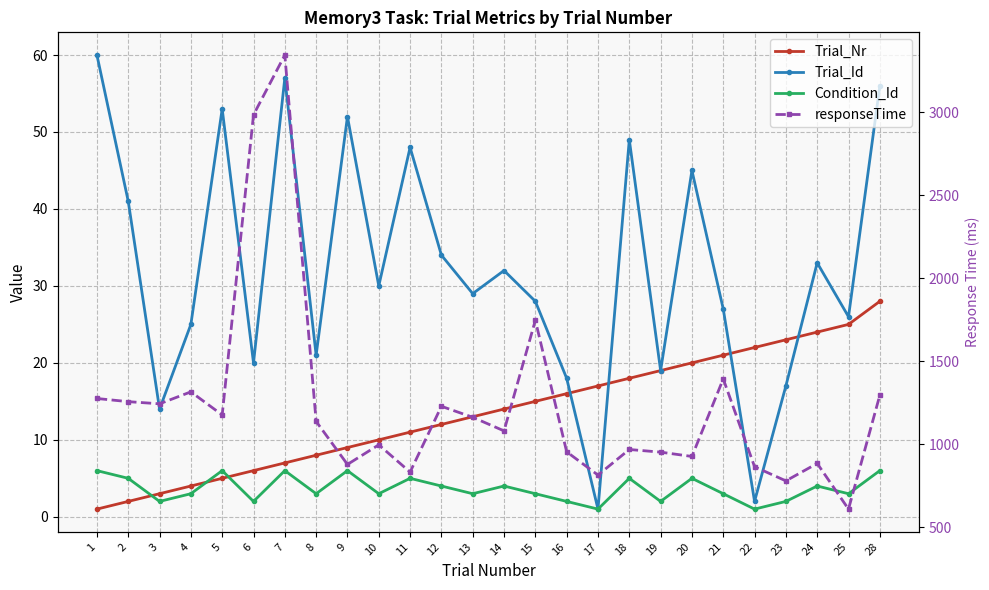

What is the total value across all series at 17?

834